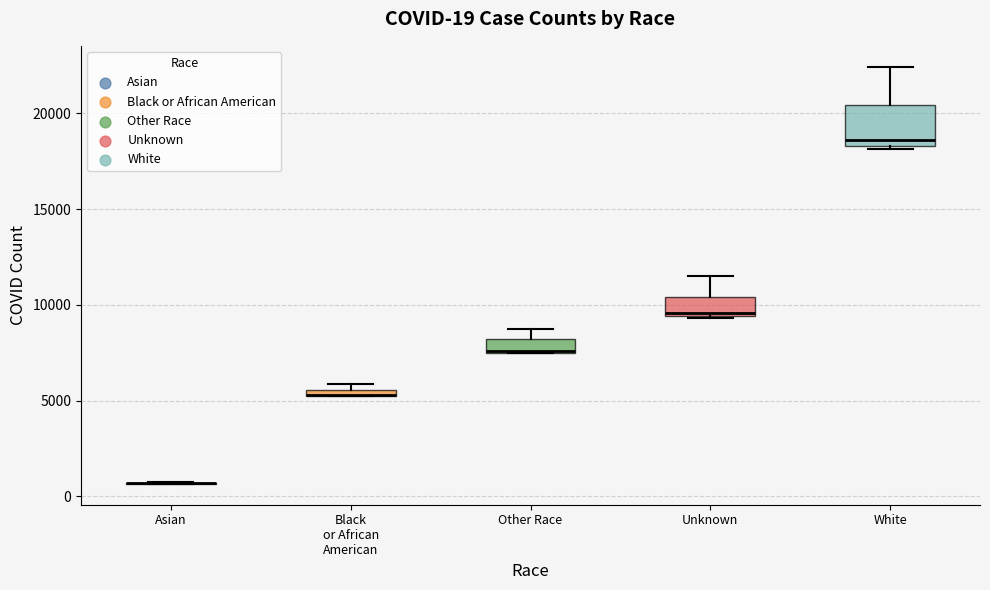

Which box is the tallest, from its lower edge to its upper edge?

White